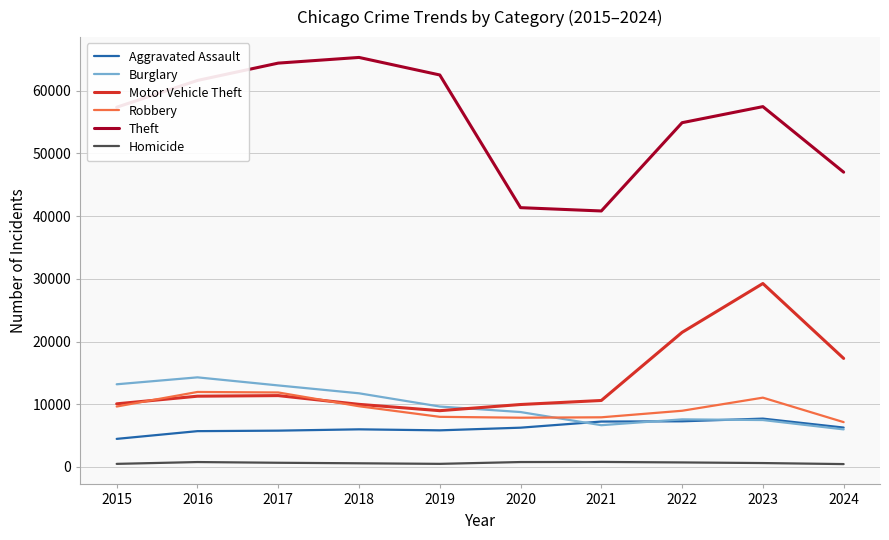

What are all the series names shown in the legend?

Aggravated Assault, Burglary, Motor Vehicle Theft, Robbery, Theft, Homicide